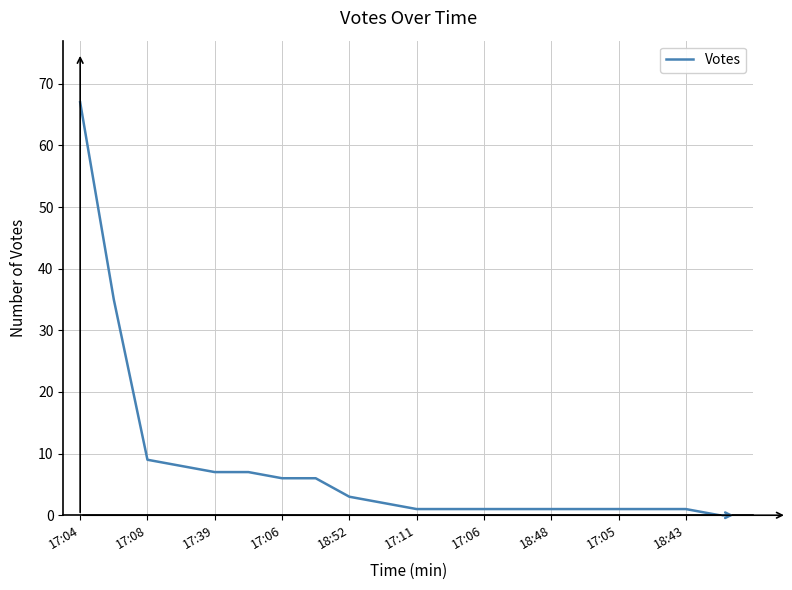

What is the greatest value displayed?

67